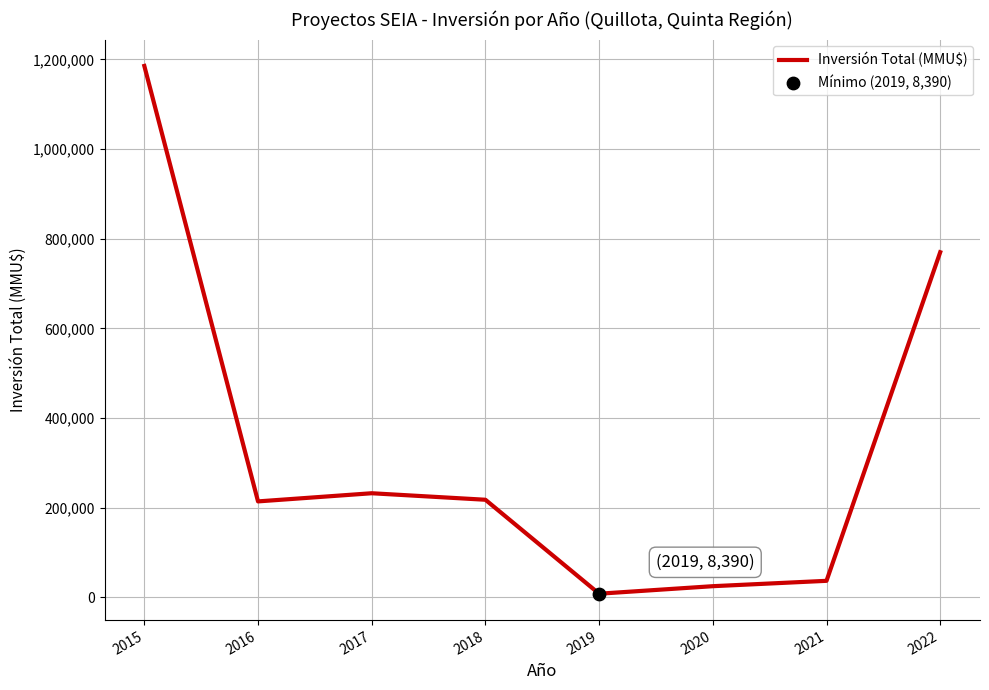

Approximately how many times larger is the value at 2016 compared to 2018?

1.0